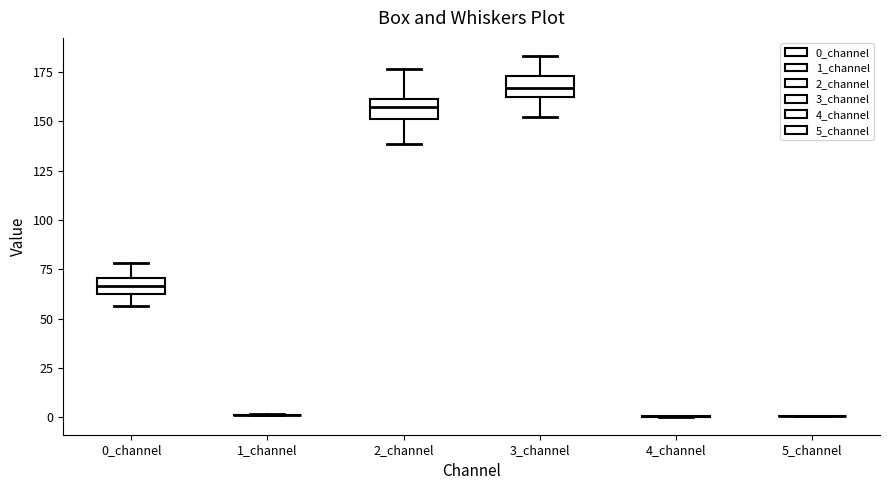

Reading left to right, read every box against the y-axis: the position of its median line, the range the box covers, and the ends of its whiskers. The values are not printed on the chart, so give them approximately, as read against the axis.

0_channel: median 65, box 60 to 70, whiskers 55 to 80
1_channel: box collapsed to a line at 0, whiskers 0 to 0
2_channel: median 155, box 150 to 160, whiskers 140 to 175
3_channel: median 165, box 160 to 175, whiskers 150 to 185
4_channel: box collapsed to a line at 0, whiskers 0 to 0
5_channel: box collapsed to a line at 0, whiskers 0 to 0